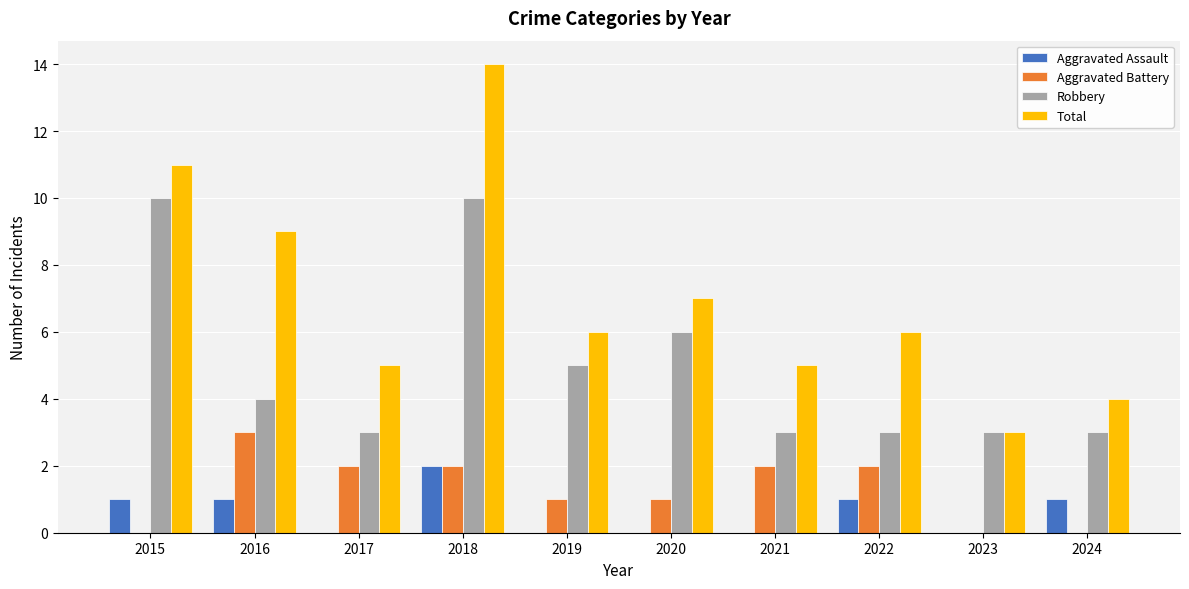

What is the highest value of the Robbery series?

10